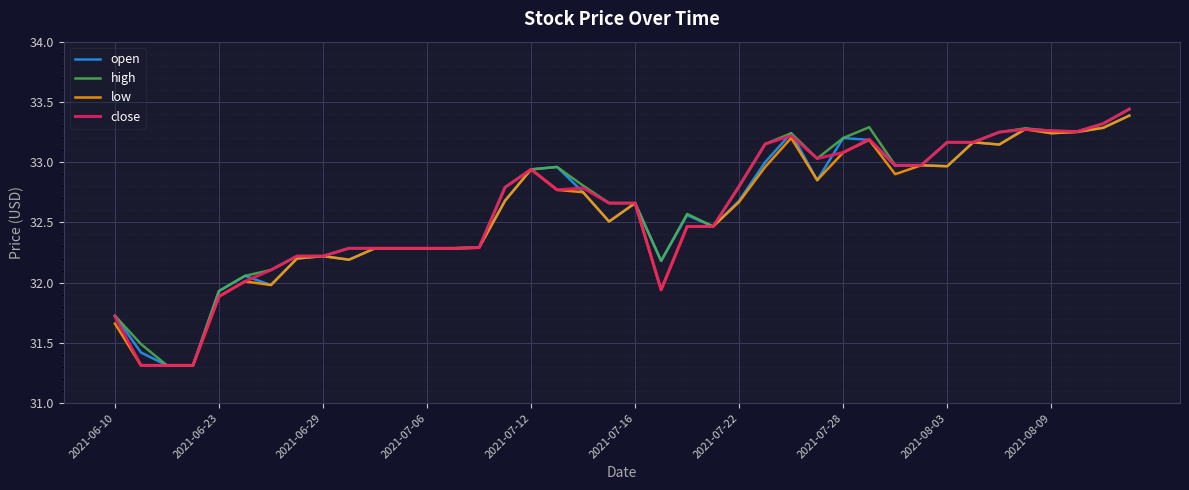

What is the smallest value displayed?

31.3